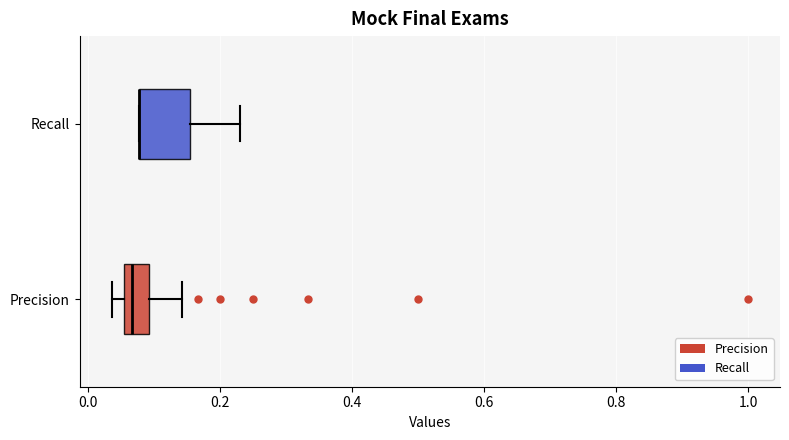

Reading bottom to top, transcribe this box plot: for each box, give where its median line is, the range the box spans, and where its two whiskers end, as read against the x-axis. The values are not printed on the chart, so give them approximately, as read against the axis.

Precision: median 0.06 (just right of the box's left edge), box 0.06 to 0.10, whiskers 0.04 to 0.14
Recall: median 0.08 (drawn on the box's left edge), box 0.08 to 0.16, whiskers 0.08 to 0.24